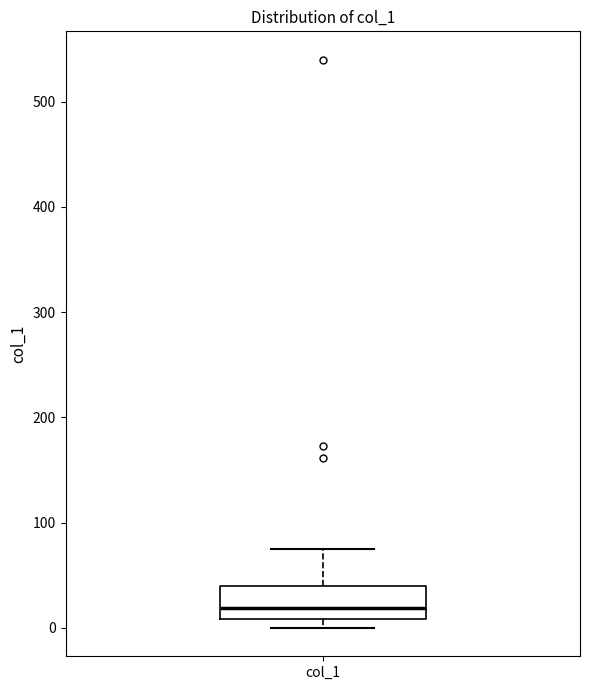

Where is the upper edge of the box for col_1 on the y-axis? The values are not printed on the chart, so give them approximately, as read against the axis.

40